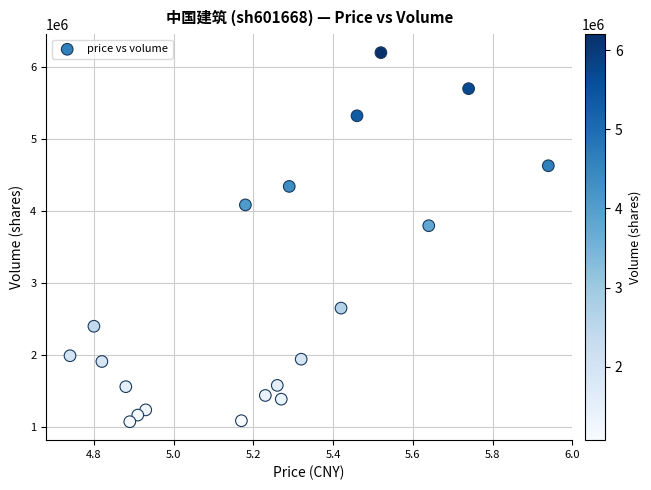

What Y value in the scatter plot is closest to 3636035?

3795361